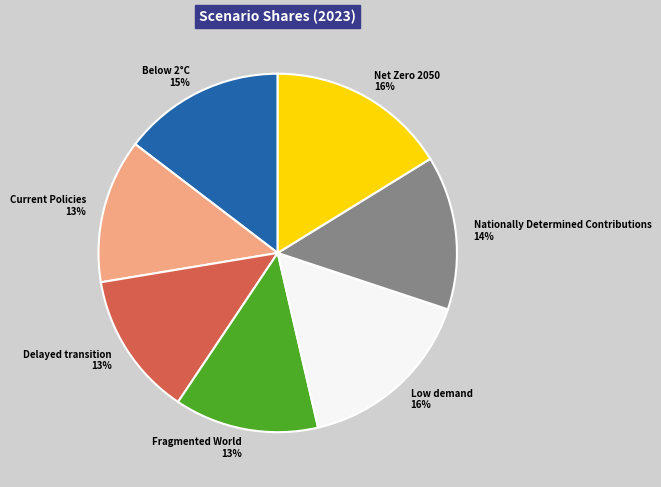

Is Low demand the majority of the pie?

No